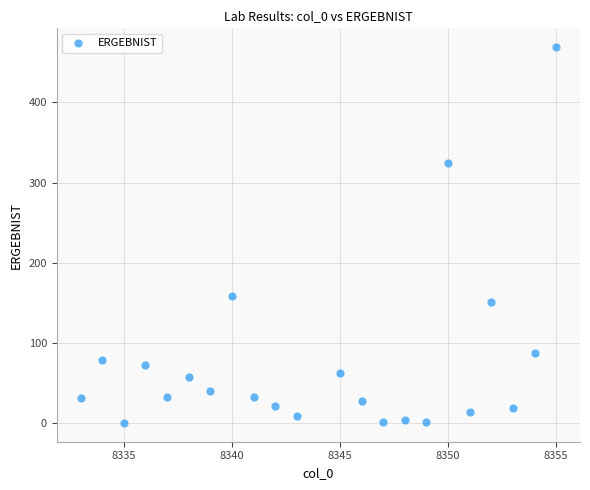

What Y value in the scatter plot is closest to 234?

159.0